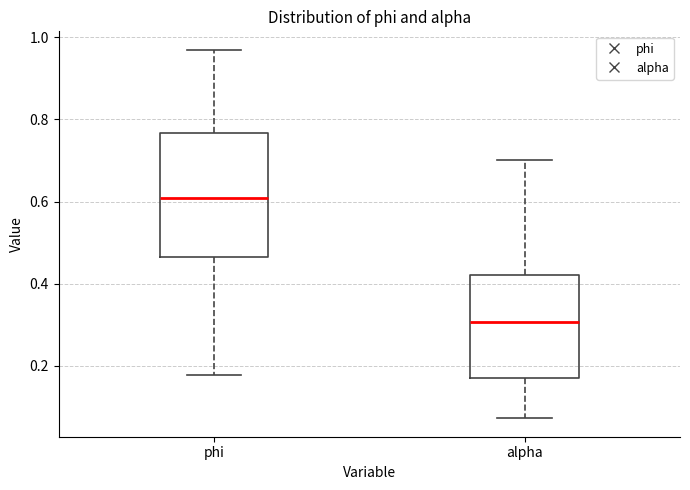

Which box has the highest median line?

phi